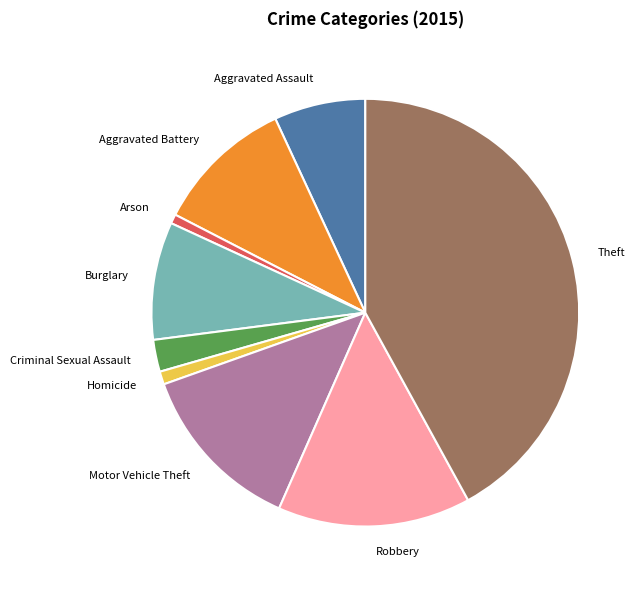

Does Criminal Sexual Assault represent more than half of the total?

No